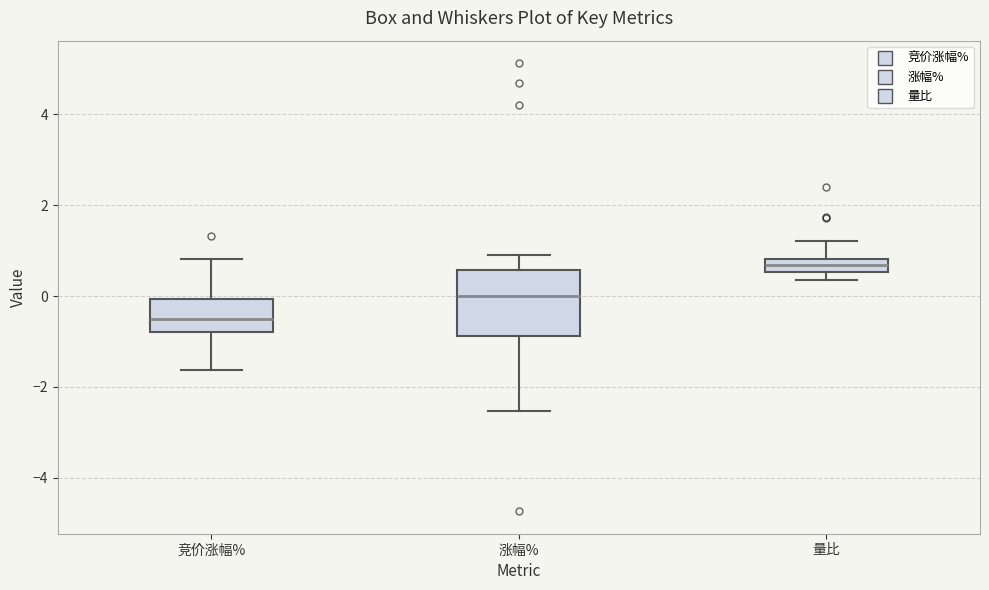

Where is the upper edge of the box for 涨幅% on the y-axis? The values are not printed on the chart, so give them approximately, as read against the axis.

0.6